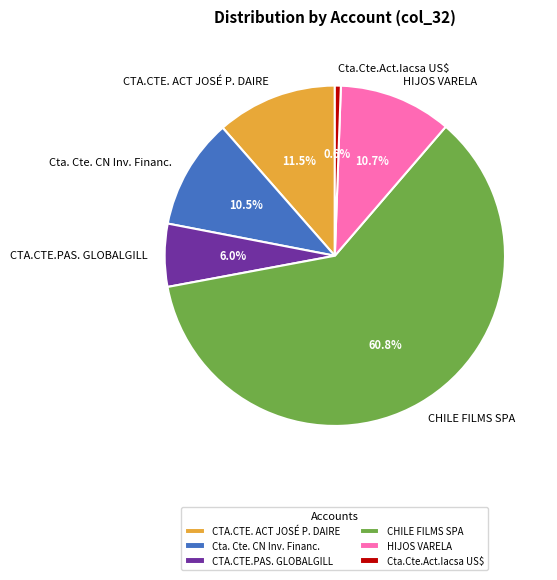

How many slices are in this pie chart?

6